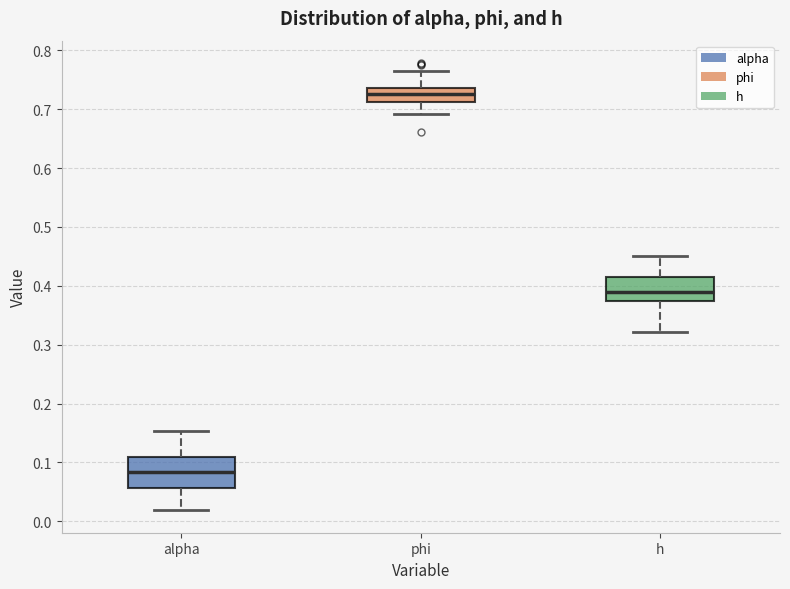

Reading left to right, transcribe this box plot: for each box, give where its median line is, the range the box spans, and where its two whiskers end, as read against the y-axis. The values are not printed on the chart, so give them approximately, as read against the axis.

alpha: median 0.08, box 0.06 to 0.11, whiskers 0.02 to 0.15
phi: median 0.73, box 0.71 to 0.74, whiskers 0.69 to 0.76
h: median 0.39, box 0.37 to 0.41, whiskers 0.32 to 0.45